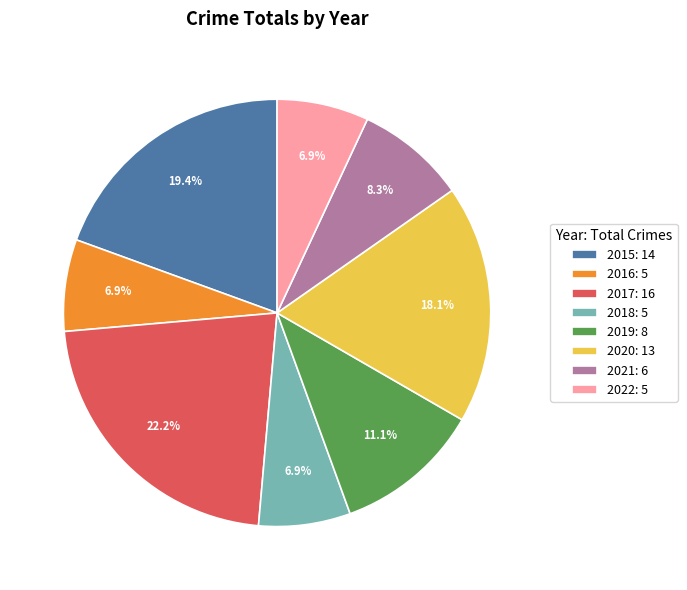

What percentage is NOT represented by 2022: 5?

93.1%